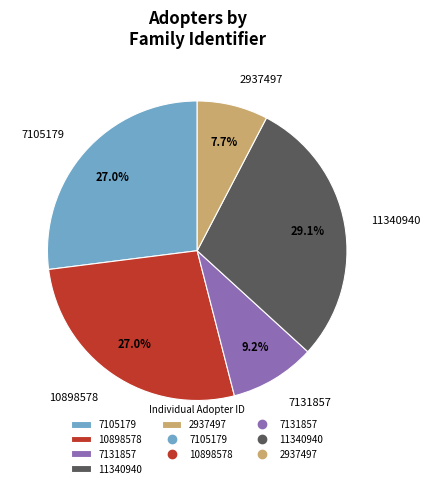

Is there any slice that represents more than half of the pie?

No